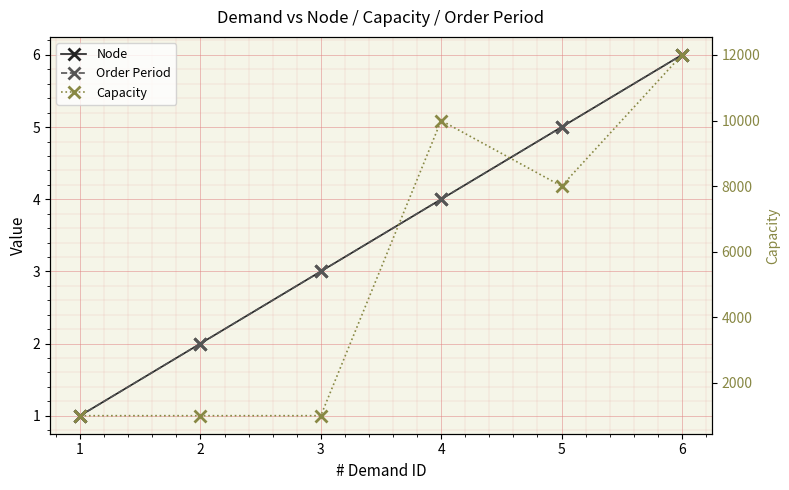

True or false: Node has a value of 4 at 4.

True